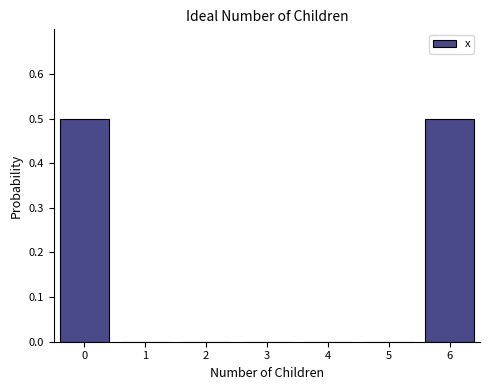

Reading left to right, list every bar in this chart as the range it spans on the x-axis followed by its height. The values are not printed on the chart, so give them approximately, as read against the axis.

-0.5 to 0.5: 0.5
0.5 to 1.5: 0
1.5 to 2.5: 0
2.5 to 3.5: 0
3.5 to 4.5: 0
4.5 to 5.5: 0
5.5 to 6.5: 0.5